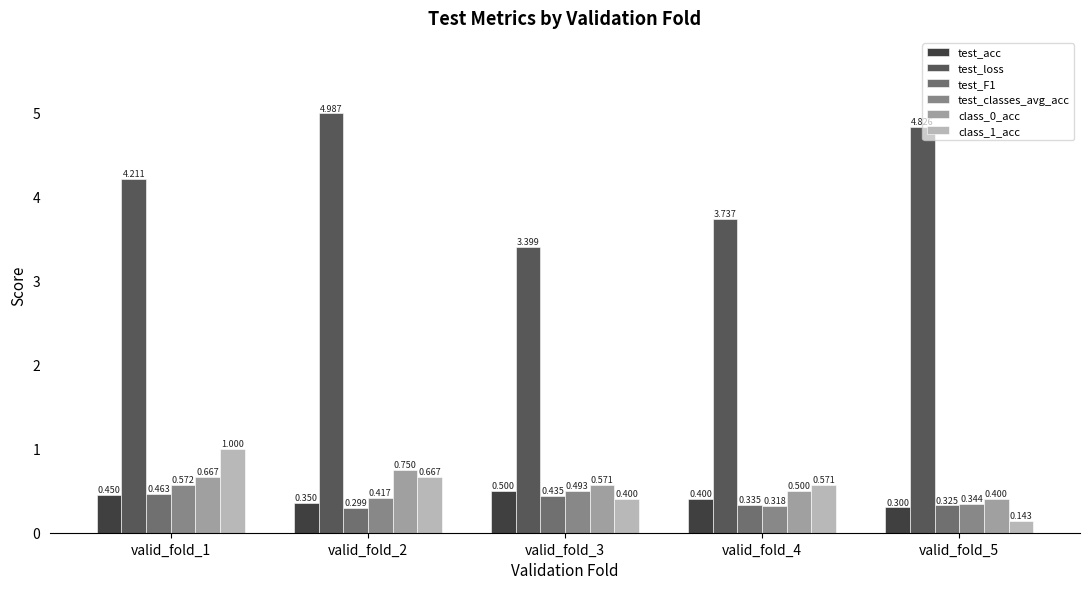

List the series in order of their peak value, highest first.

test_loss, class_1_acc, class_0_acc, test_classes_avg_acc, test_acc, test_F1